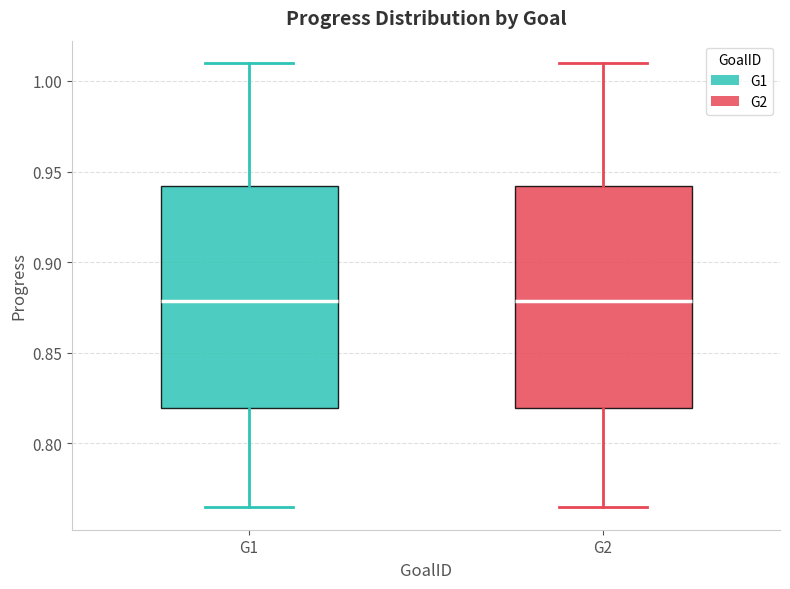

Reading left to right, transcribe this box plot: for each box, give where its median line is, the range the box spans, and where its two whiskers end, as read against the y-axis. The values are not printed on the chart, so give them approximately, as read against the axis.

G1: median 0.880, box 0.820 to 0.940, whiskers 0.765 to 1.010
G2: median 0.880, box 0.820 to 0.940, whiskers 0.765 to 1.010